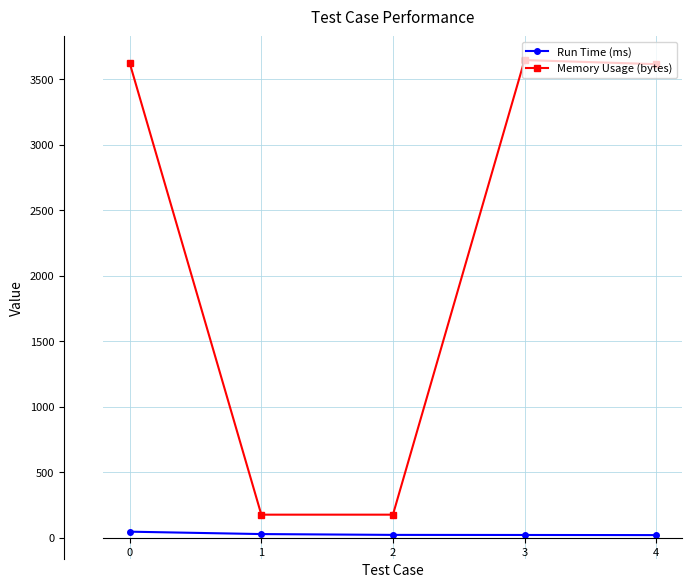

Read the Run Time (ms) value at 3.

21.0